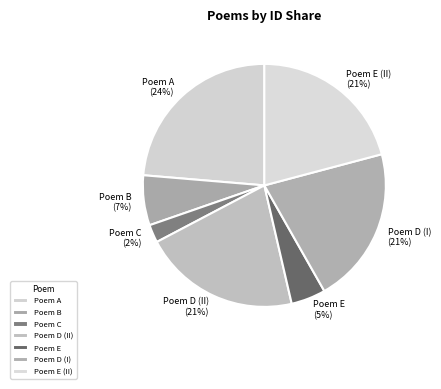

To the nearest percent, what is the average slice percentage?

14%